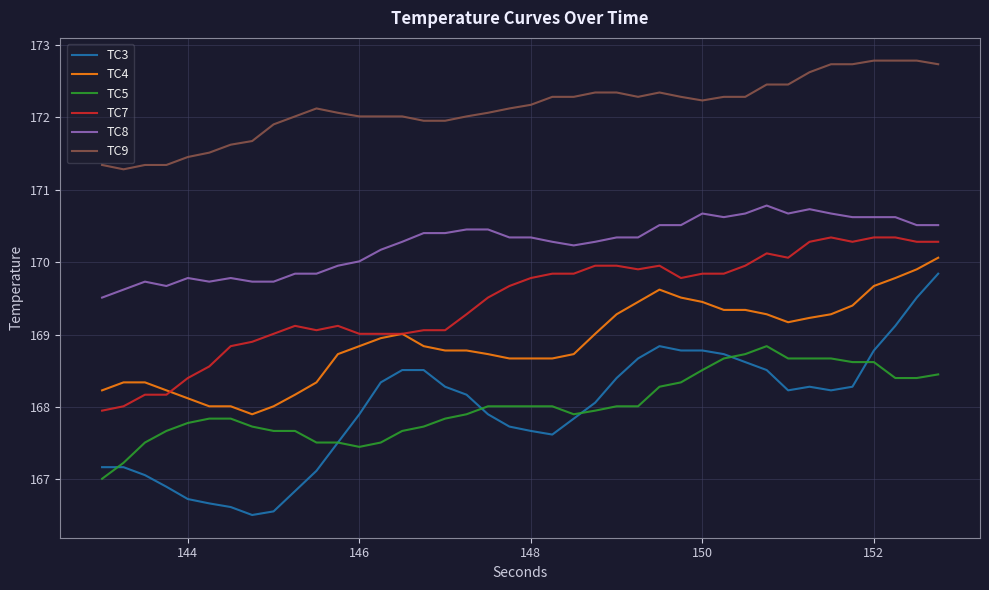

What is the minimum value shown in the chart?

166.5